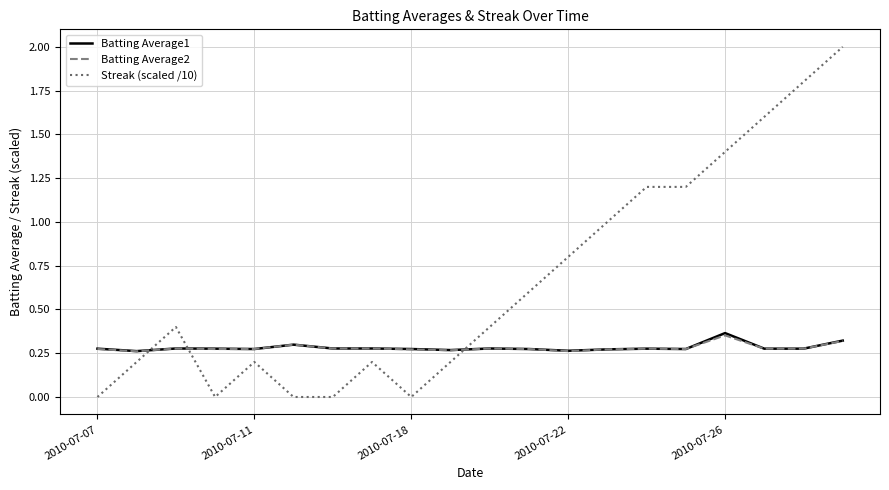

What is the maximum value shown in the chart?

2.0